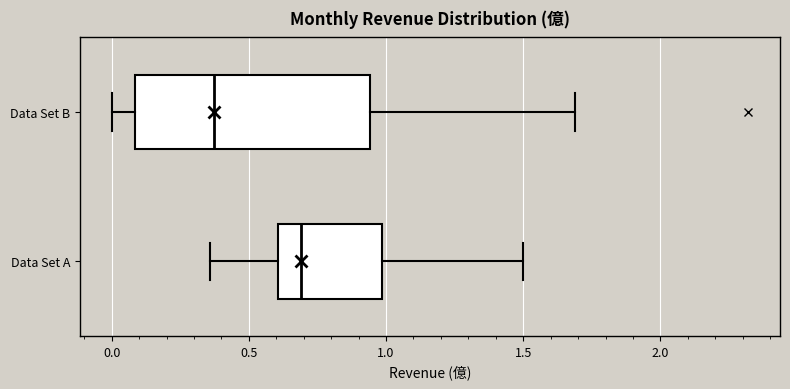

Where is the right edge of the box for Data Set A on the x-axis? The values are not printed on the chart, so give them approximately, as read against the axis.

1.00